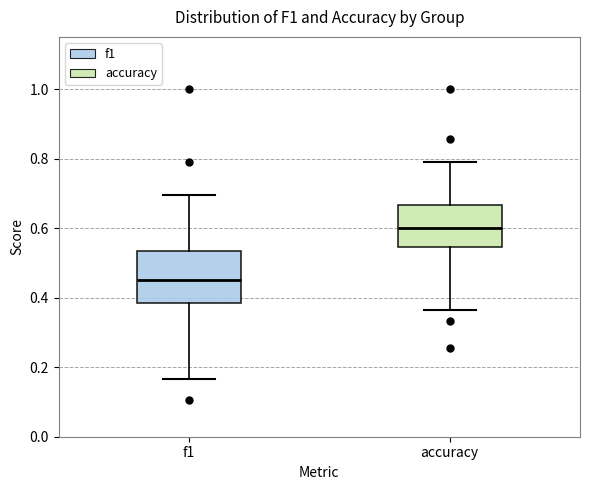

Comparing the boxes themselves (not the whiskers), which one is the tallest?

f1